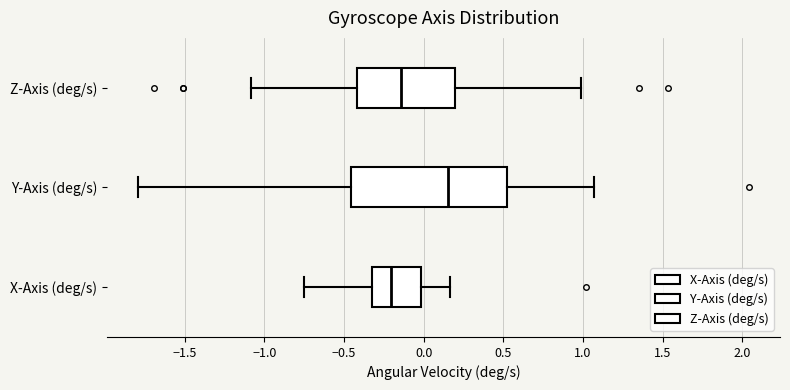

Reading bottom to top, transcribe this box plot: for each box, give where its median line is, the range the box spans, and where its two whiskers end, as read against the x-axis. The values are not printed on the chart, so give them approximately, as read against the axis.

X-Axis (deg/s): median -0.20, box -0.30 to 0.00, whiskers -0.75 to 0.15
Y-Axis (deg/s): median 0.15, box -0.45 to 0.50, whiskers -1.80 to 1.05
Z-Axis (deg/s): median -0.15, box -0.40 to 0.20, whiskers -1.10 to 1.00